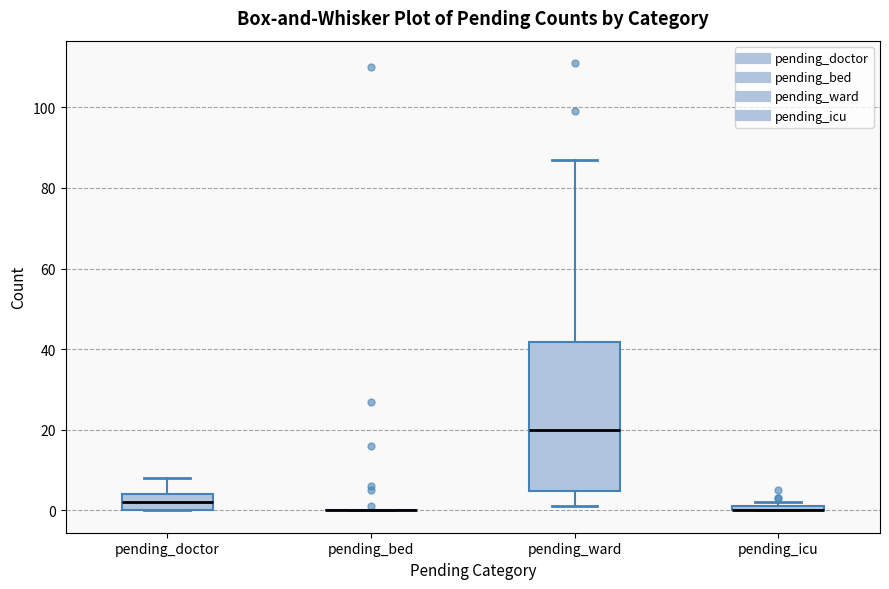

Comparing the boxes themselves (not the whiskers), which one is the tallest?

pending_ward